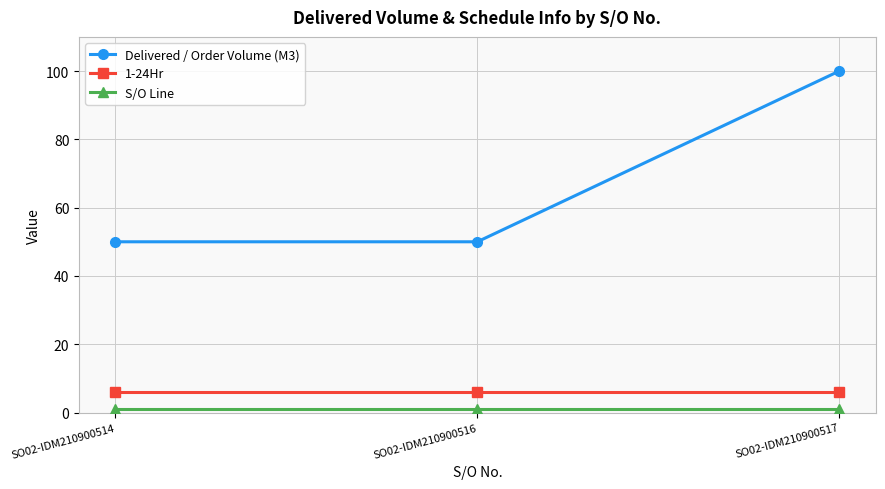

Which series has the largest total across all categories?

Delivered / Order Volume (M3)